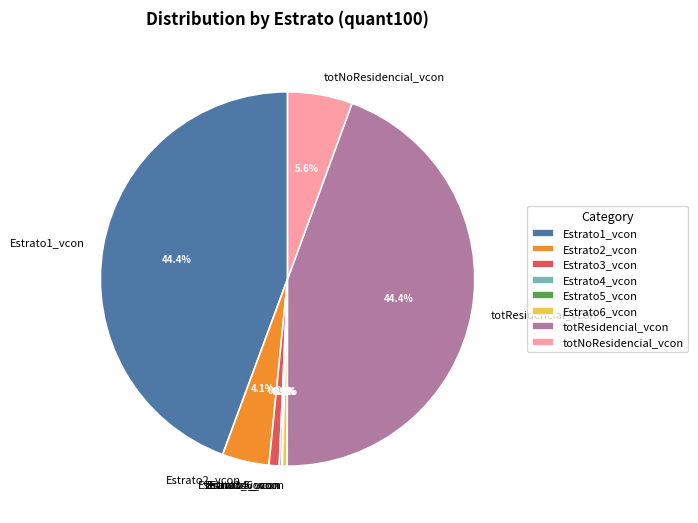

The Estrato6_vcon slice represents 0% of the pie. True or false?

True